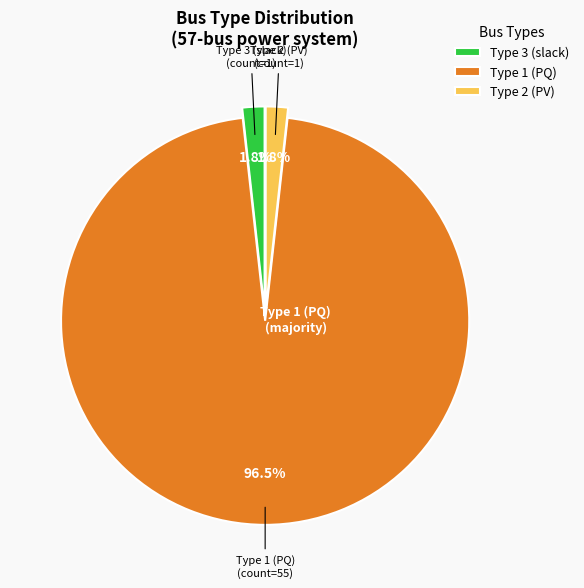

What portion of the pie excludes Type 2 (PV)?

98.2%